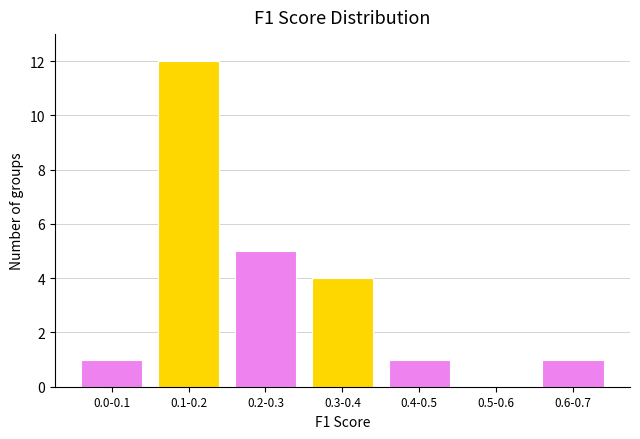

Reading left to right, what are all the values shown in this chart?

0.0-0.1=1	0.1-0.2=12	0.2-0.3=5	0.3-0.4=4	0.4-0.5=1	0.5-0.6=0	0.6-0.7=1